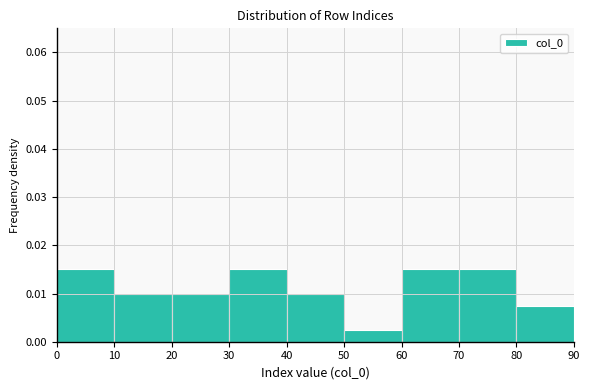

Reading left to right, transcribe this chart: for each bar, give the range it covers on the x-axis and its height. The values are not printed on the chart, so give them approximately, as read against the axis.

0 to 10: 0.015
10 to 20: 0.010
20 to 30: 0.010
30 to 40: 0.015
40 to 50: 0.010
50 to 60: 0.003
60 to 70: 0.015
70 to 80: 0.015
80 to 90: 0.008